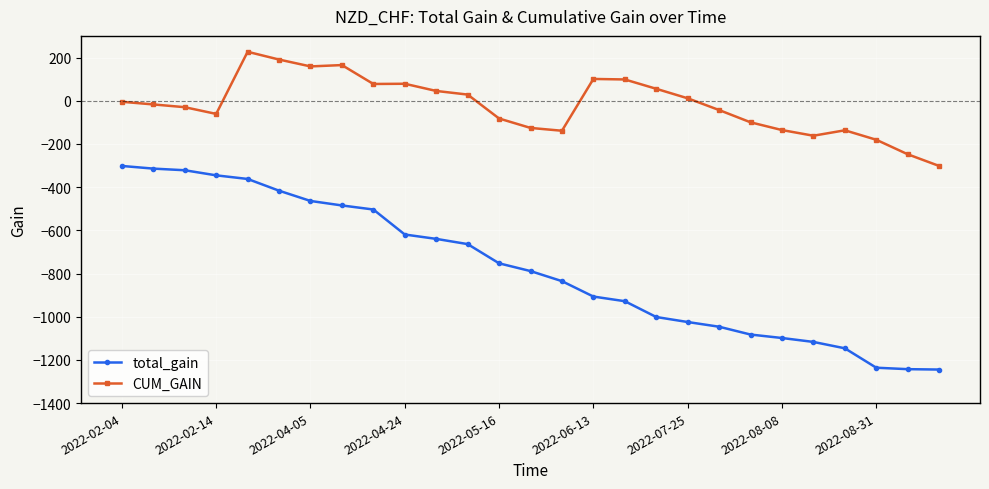

How many categories are shown in the chart?

27